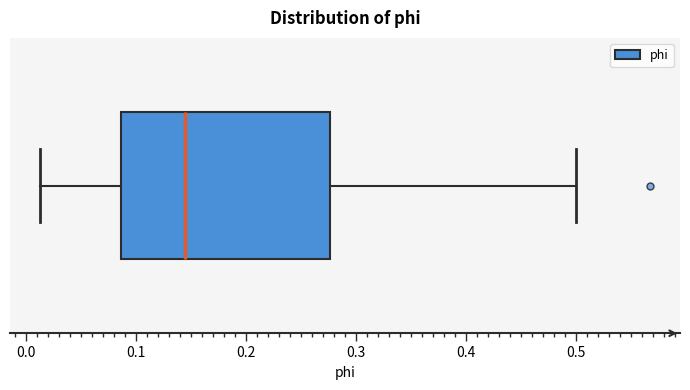

Read this box plot against the x-axis: the position of the median line, the range covered by the box, and the ends of both whiskers. The values are not printed on the chart, so give them approximately, as read against the axis.

median 0.14, box 0.09 to 0.28, whiskers 0.01 to 0.50